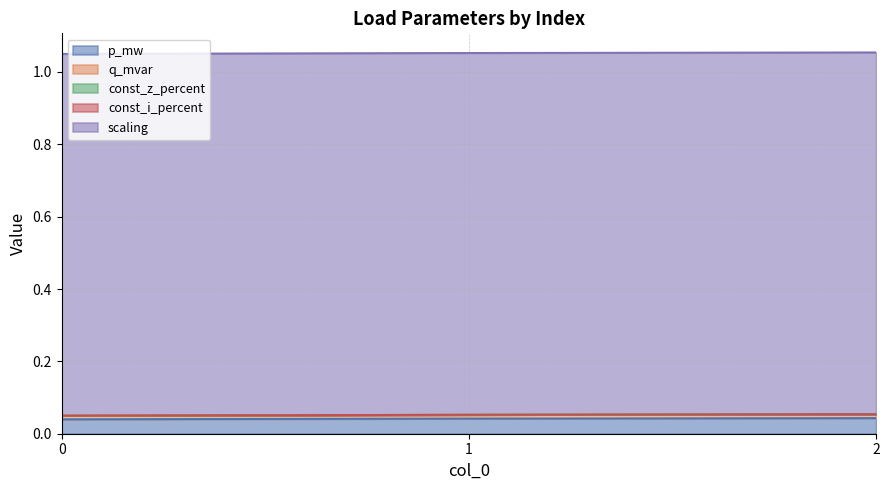

At how many categories does at least one series exceed 0?

3